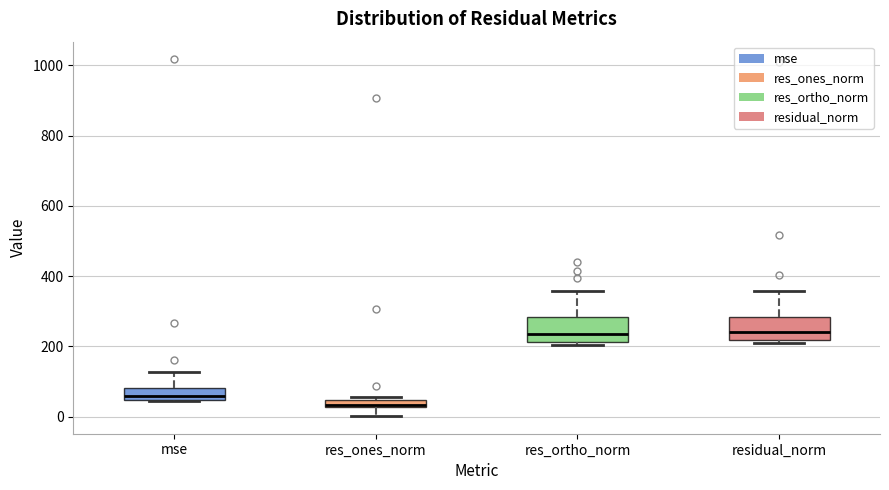

Where does the upper whisker of the box for mse end on the y-axis? The values are not printed on the chart, so give them approximately, as read against the axis.

120